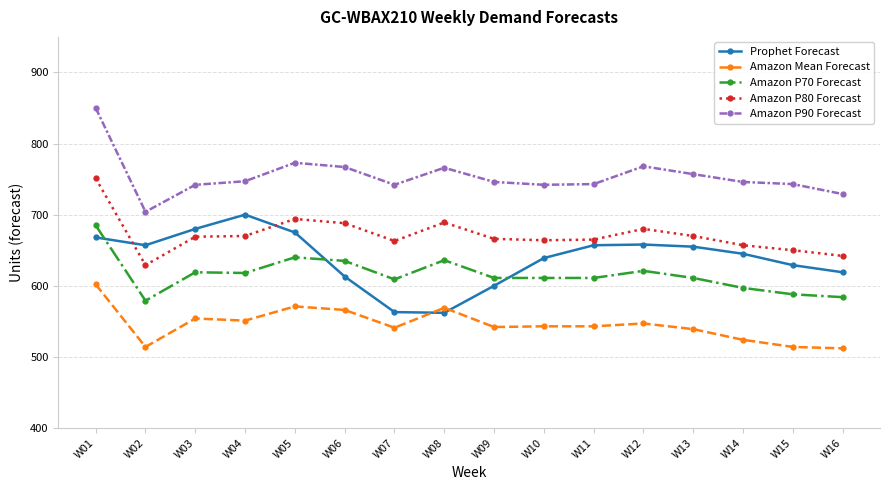

Rank the series at W07 from highest to lowest value.

Amazon P90 Forecast, Amazon P80 Forecast, Amazon P70 Forecast, Prophet Forecast, Amazon Mean Forecast